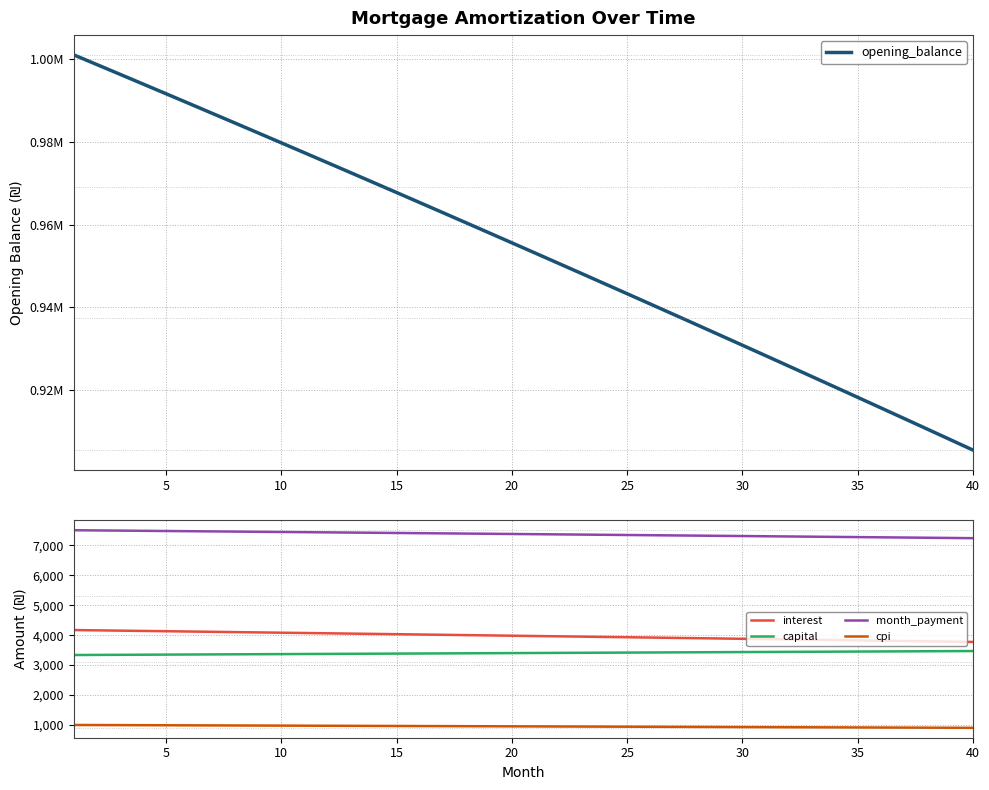

Does the chart display data point markers on the line(s)?

No